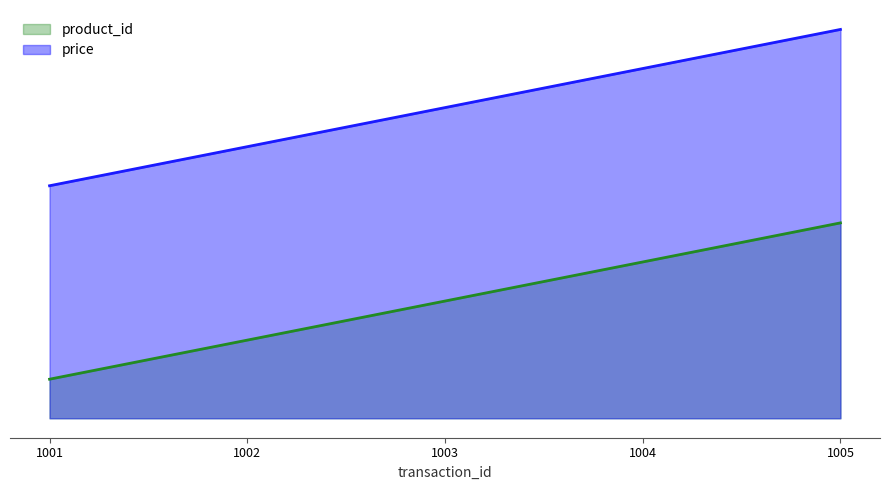

The price series shows 4.8 at 1004. True or false?

False